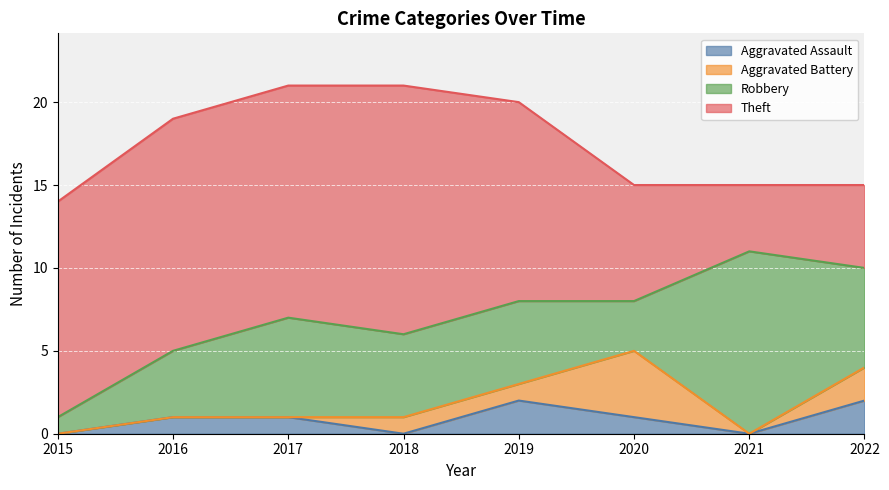

How many lines are shown in the chart?

4